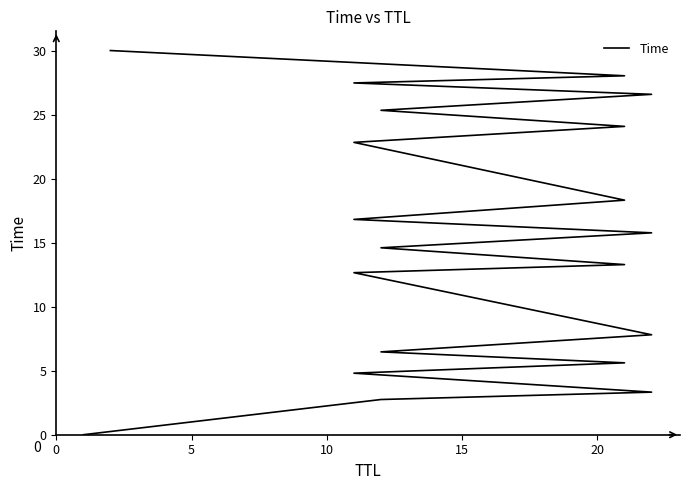

What is the difference between the maximum and second lowest values?

27.3